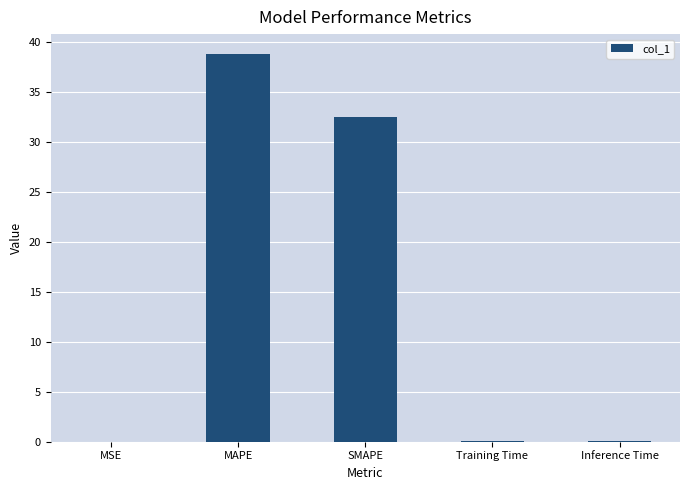

Count the number of data series in this chart.

1